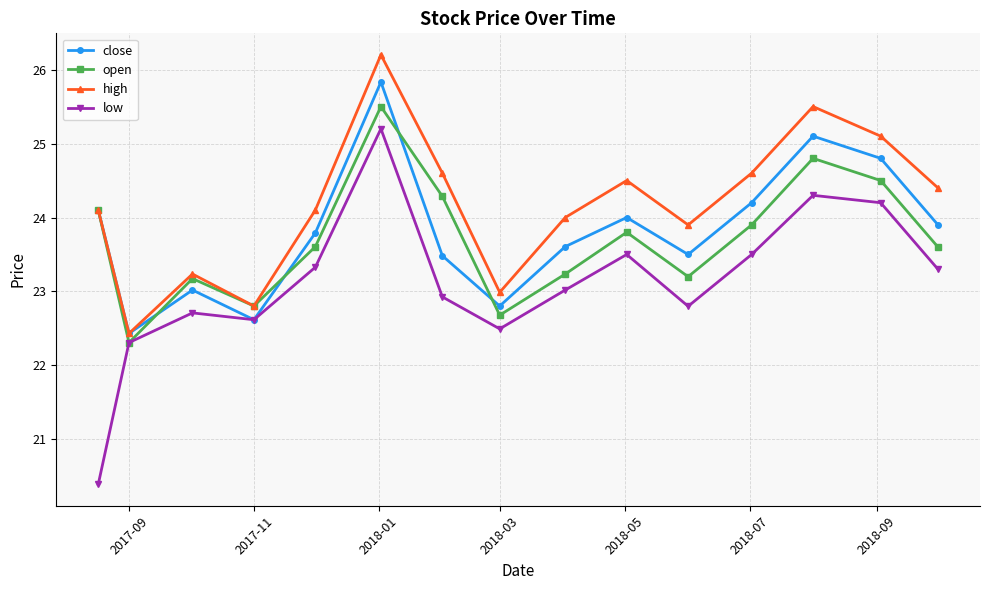

Reading left to right, extract all data points from this chart.

close: 24.1	22.4	23.0	22.6	23.8	25.8	23.5	22.8	23.6	24.0	23.5	24.2	25.1	24.8	23.9
open: 24.1	22.3	23.2	22.8	23.6	25.5	24.3	22.7	23.2	23.8	23.2	23.9	24.8	24.5	23.6
high: 24.1	22.4	23.2	22.8	24.1	26.2	24.6	23.0	24.0	24.5	23.9	24.6	25.5	25.1	24.4
low: 20.4	22.3	22.7	22.6	23.3	25.2	22.9	22.5	23.0	23.5	22.8	23.5	24.3	24.2	23.3